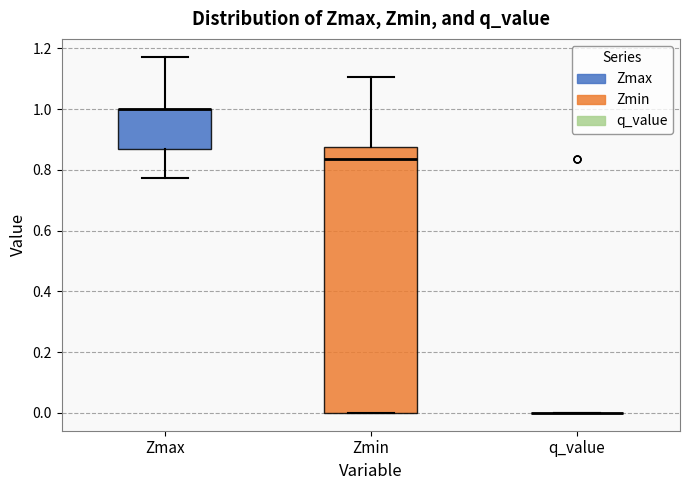

Reading left to right, read every box against the y-axis: the position of its median line, the range the box covers, and the ends of its whiskers. The values are not printed on the chart, so give them approximately, as read against the axis.

Zmax: median 1.00 (drawn on the box's upper edge), box 0.86 to 1.00, whiskers 0.78 to 1.18
Zmin: median 0.84, box 0.00 to 0.88, whiskers 0.00 to 1.10
q_value: box collapsed to a line at 0.00, whiskers 0.00 to 0.00